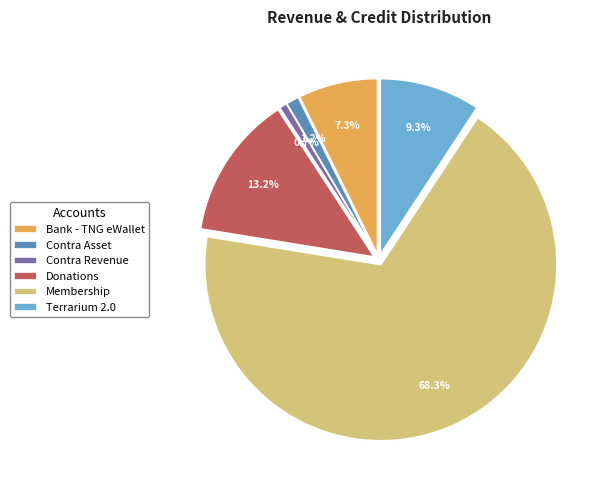

Which slice represents more than half of the pie?

Membership